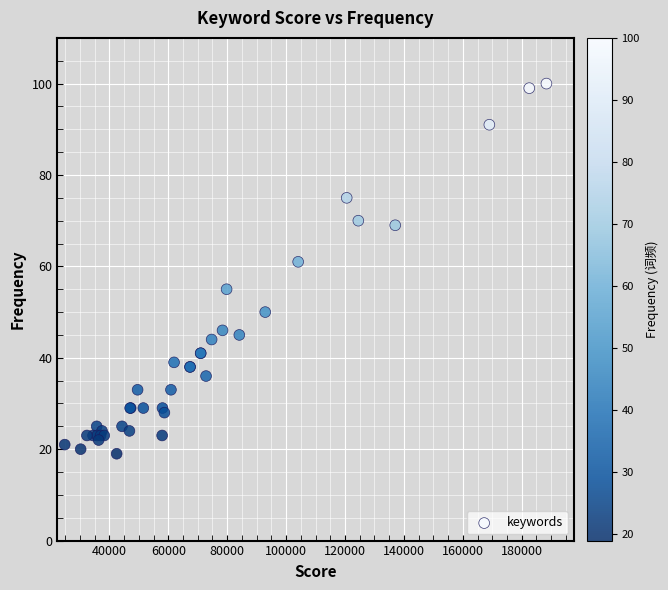

What Y value in the scatter plot is closest to 59?

61